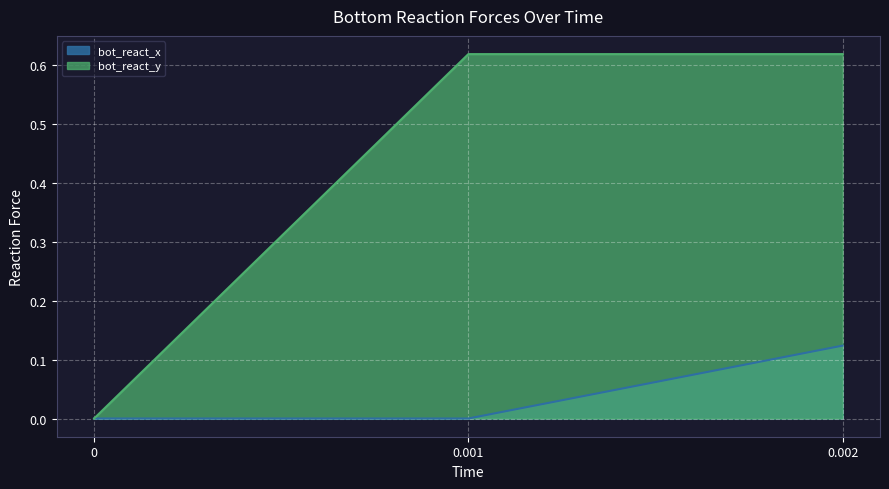

Reading left to right, what are all the values shown in this chart?

bot_react_x: 0=0.0	0.001=0.0	0.002=0.1
bot_react_y: 0=0.0	0.001=0.6	0.002=0.6